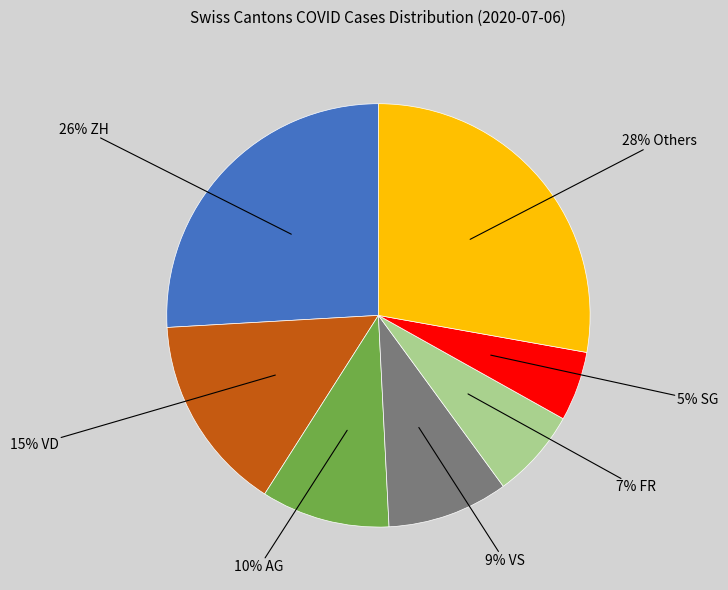

To the nearest percent, what is the average slice percentage?

14%